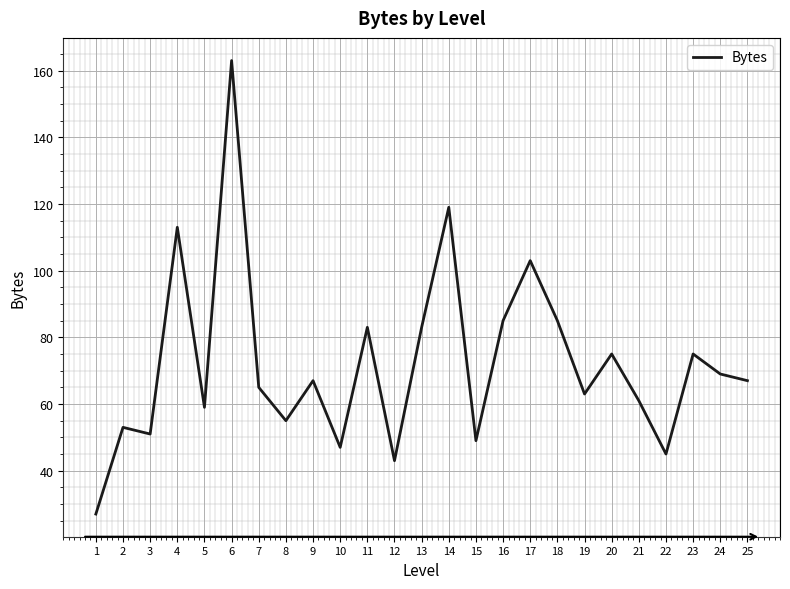

What is the change in value from 22 to 25?

+22